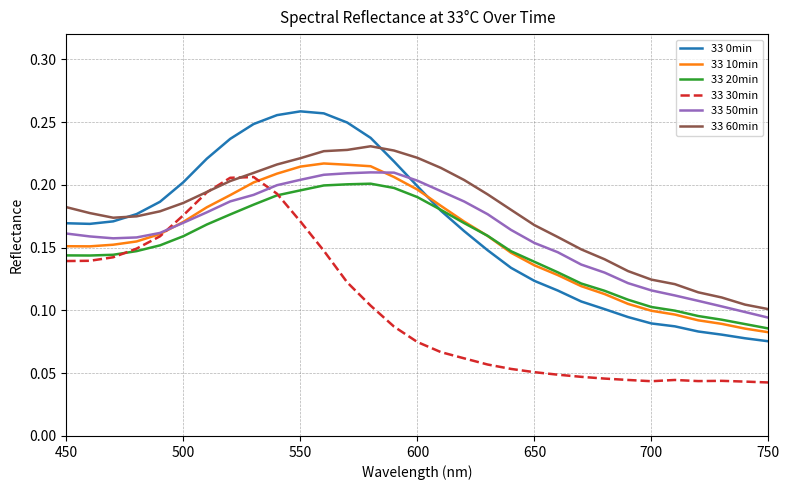

True or false: 33 60min and 33 20min cross at least once.

False